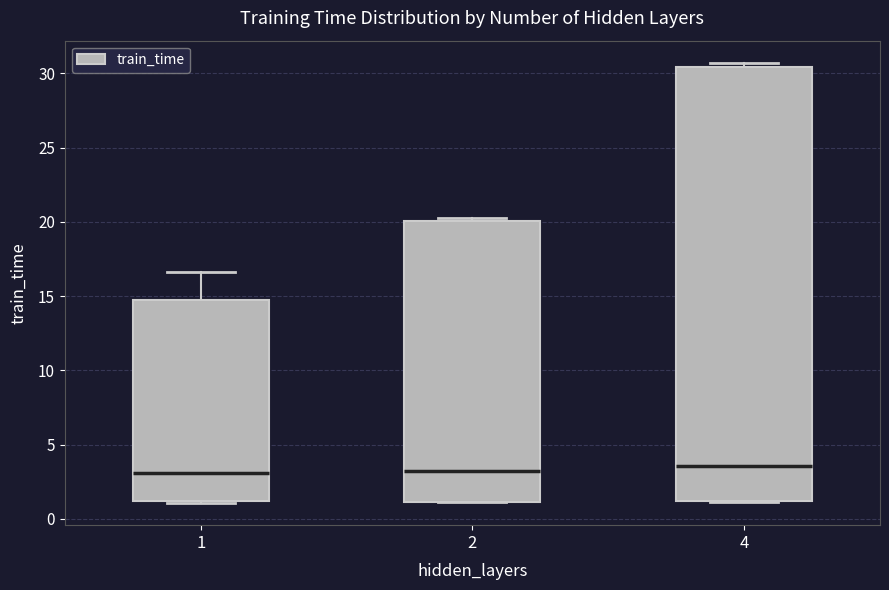

Where does the median line of the box at x = 1 sit on the y-axis? The values are not printed on the chart, so give them approximately, as read against the axis.

3.0